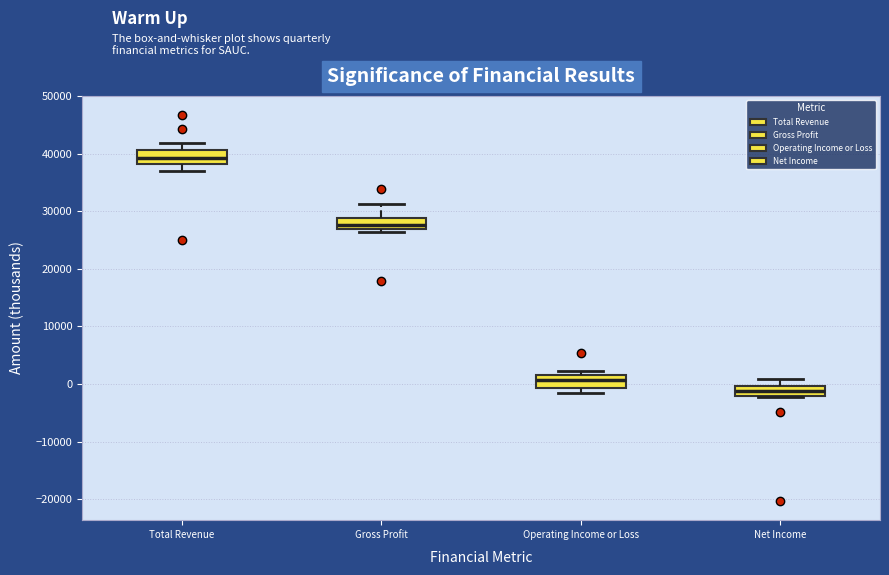

Where is the upper edge of the box for Net Income on the y-axis? The values are not printed on the chart, so give them approximately, as read against the axis.

0